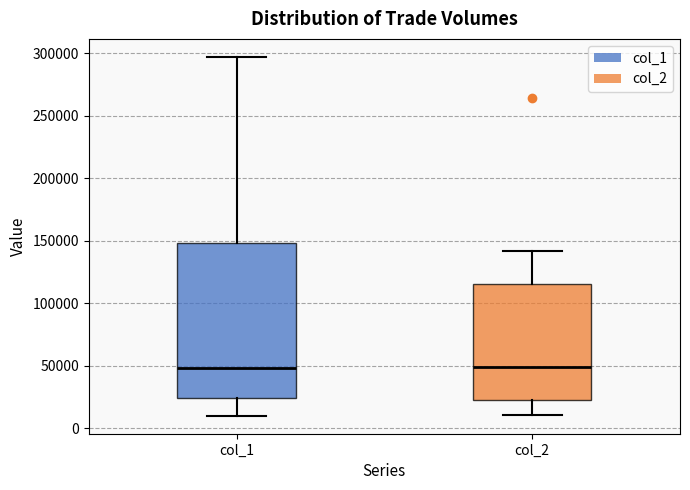

Reading left to right, transcribe this box plot: for each box, give where its median line is, the range the box spans, and where its two whiskers end, as read against the y-axis. The values are not printed on the chart, so give them approximately, as read against the axis.

col_1: median 50000, box 25000 to 150000, whiskers 10000 to 295000
col_2: median 50000, box 25000 to 115000, whiskers 10000 to 140000